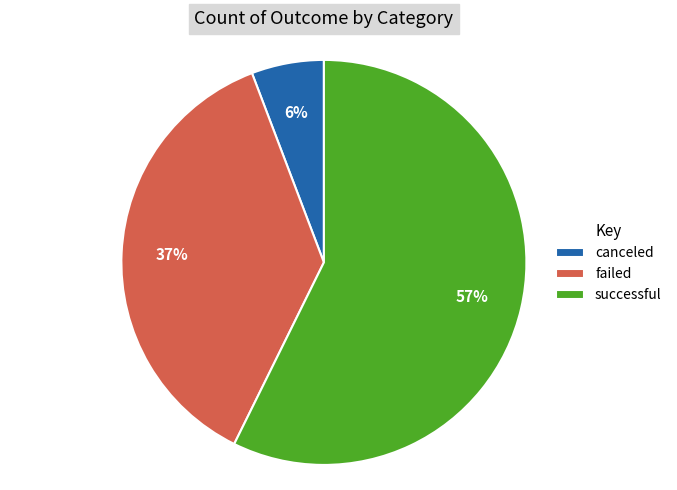

Which has a higher value, failed or successful?

successful